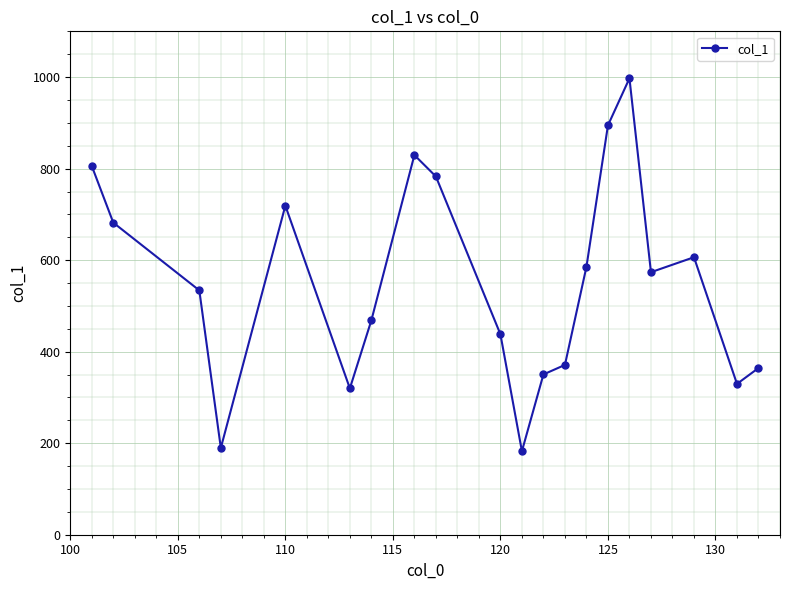

What is the difference between the second highest and second lowest values?

704.9